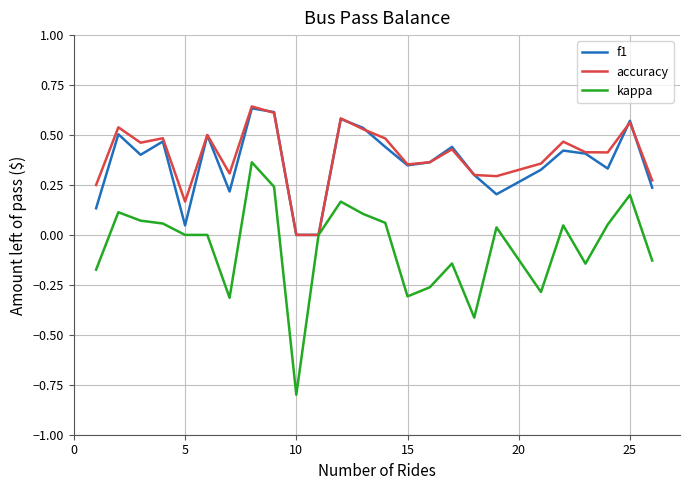

What is the smallest value displayed?

-0.8